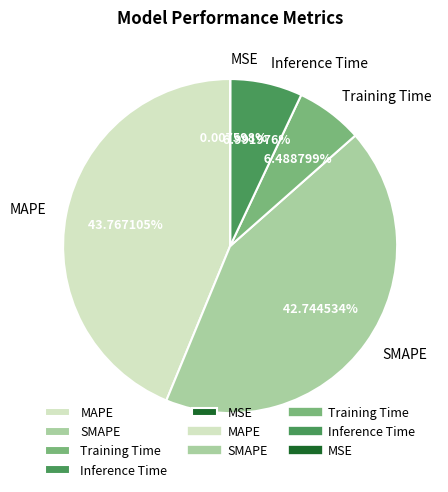

What percentage is NOT represented by Training Time?

93.5%